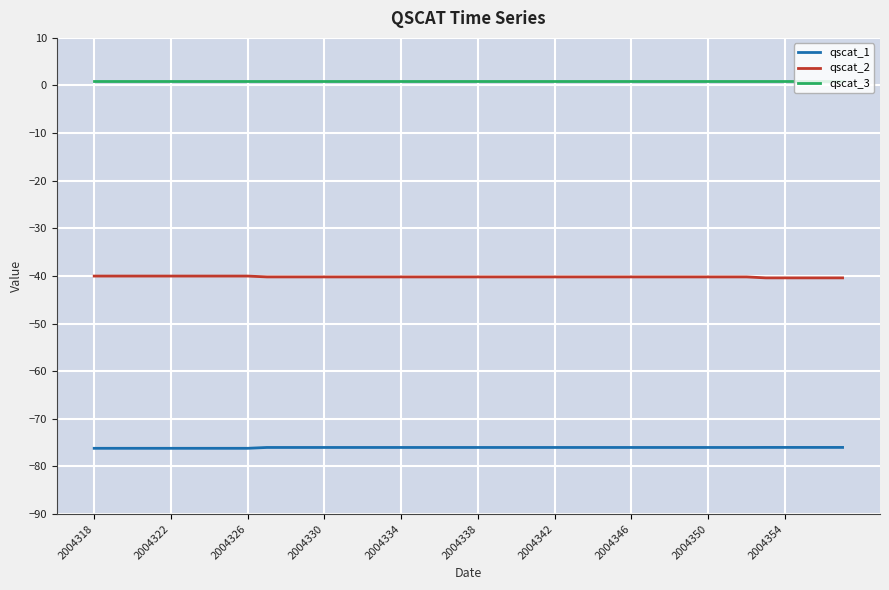

True or false: qscat_3 and qscat_2 intersect in this chart.

False